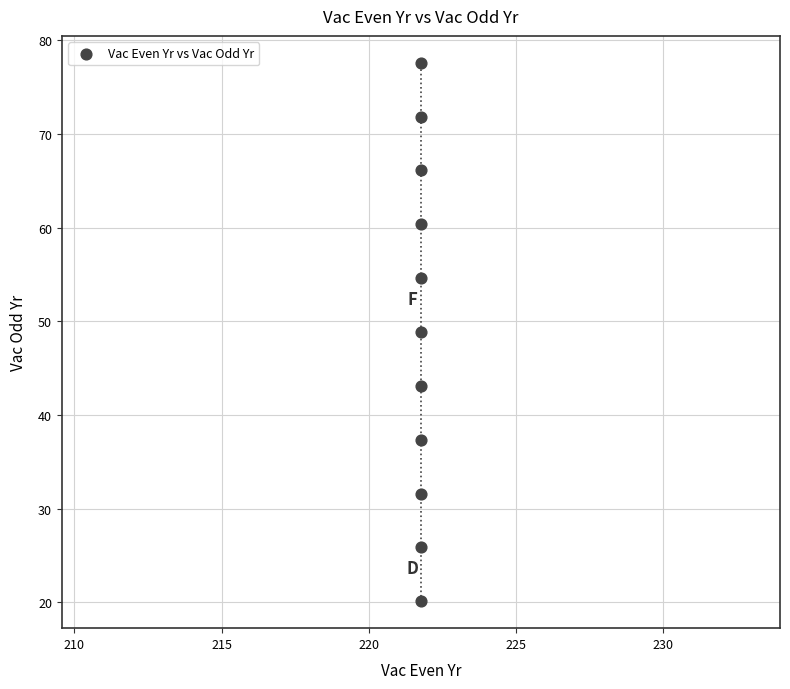

What Y value in the scatter plot is closest to 48?

48.9